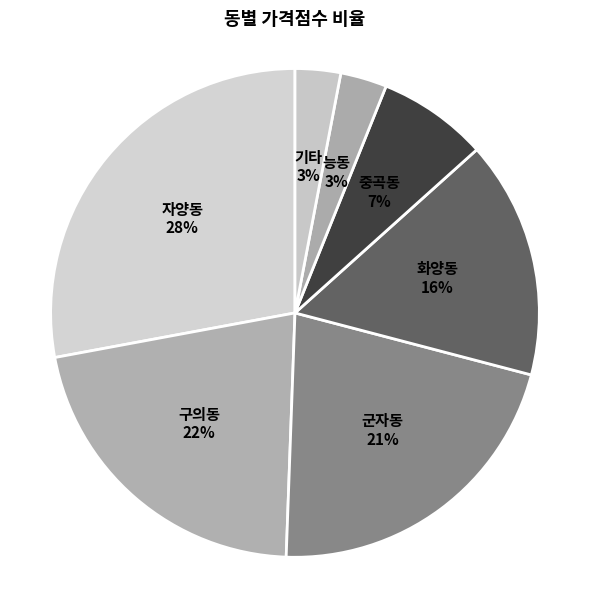

True or false: 구의동 accounts for 28% of the total.

False